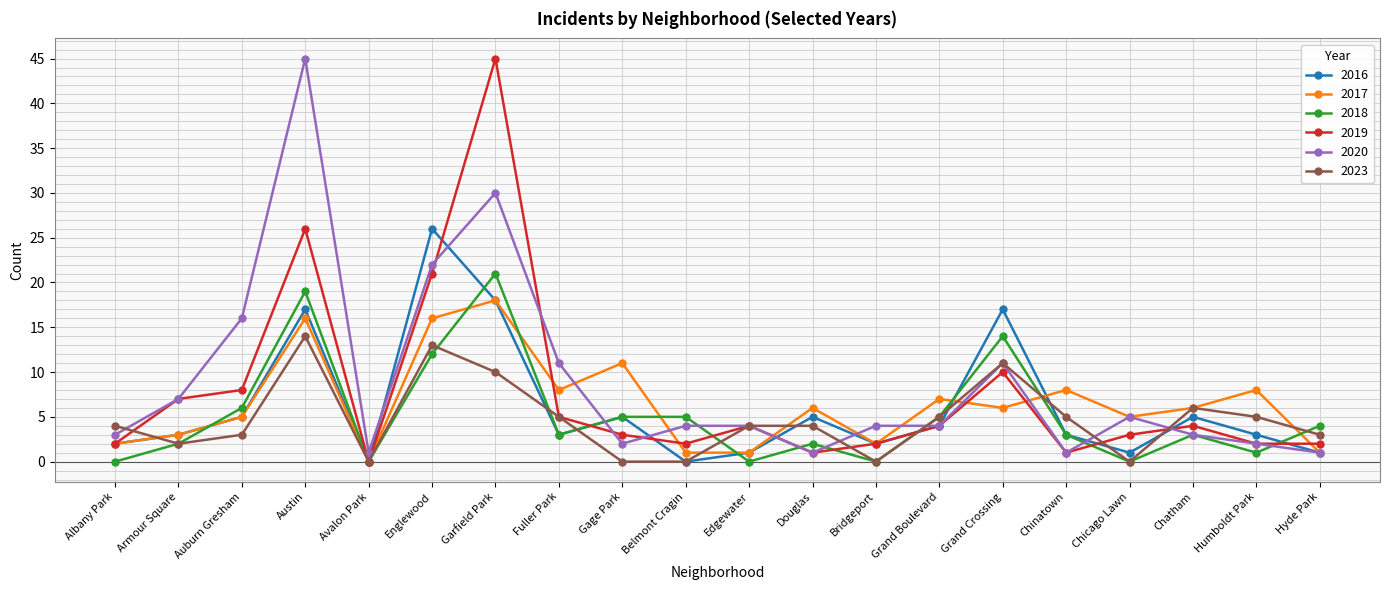

What is the total value across all series at Chicago Lawn?

14